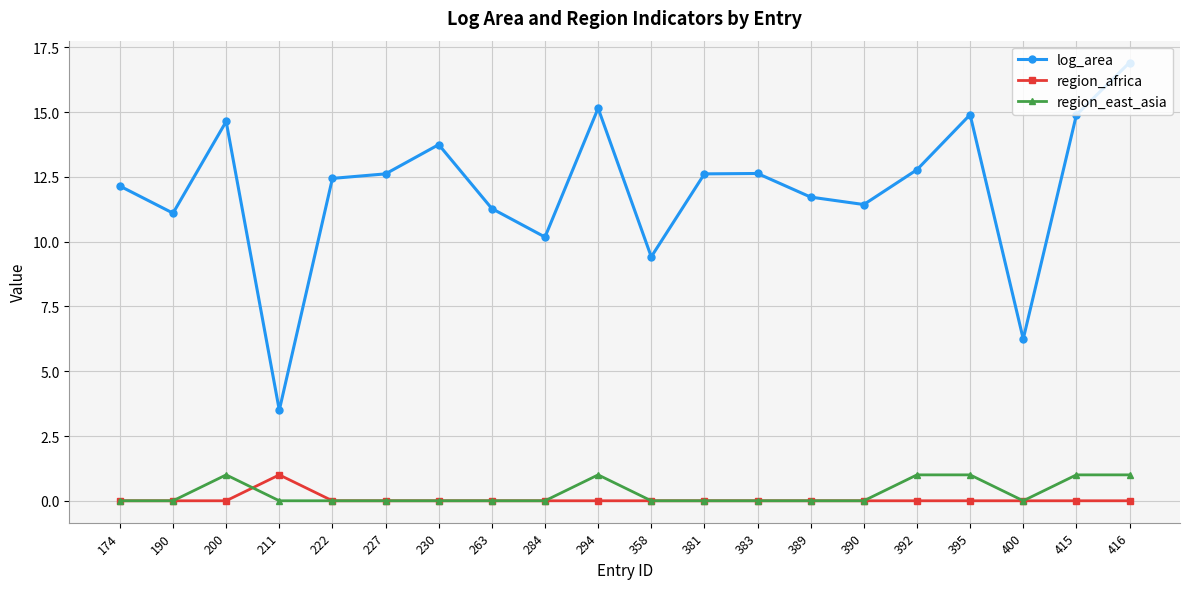

What is the minimum value for log_area?

3.5